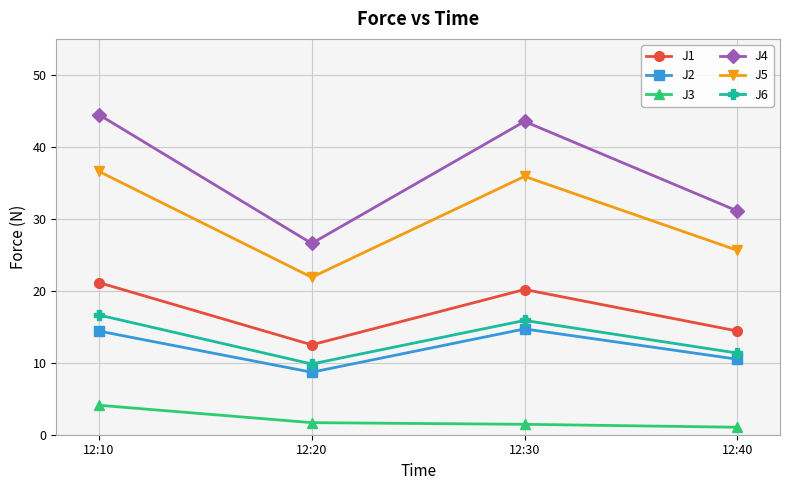

Which label corresponds to the largest value in the chart?

12:10